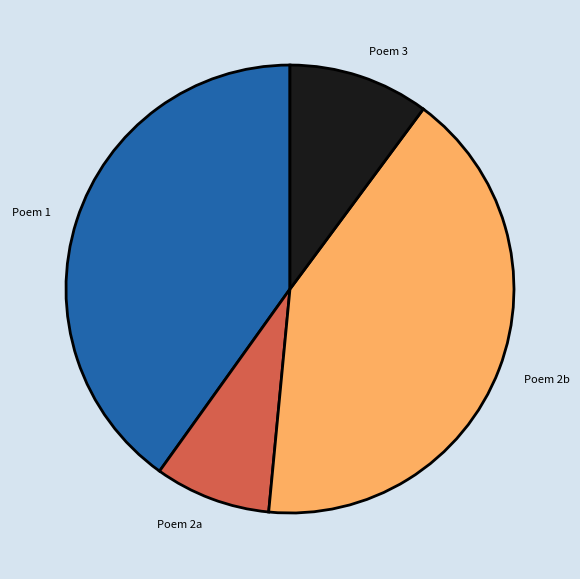

Which slice is the largest?

Poem 2b